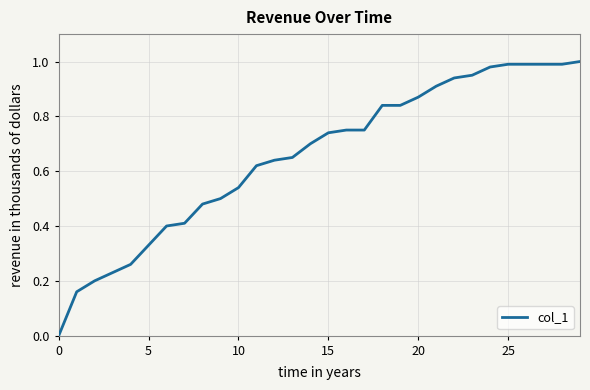

How many values are above zero?

29